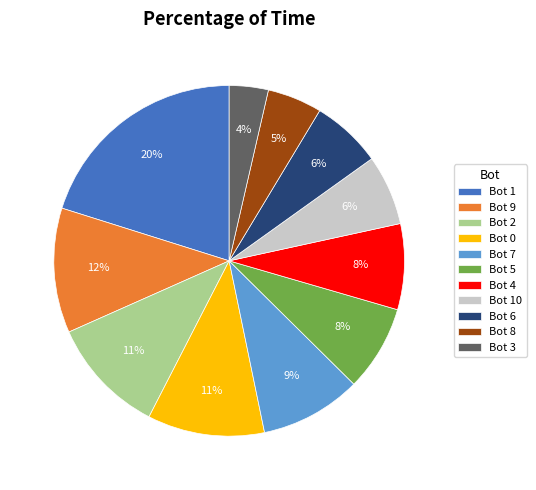

Is there any slice that represents more than half of the pie?

No